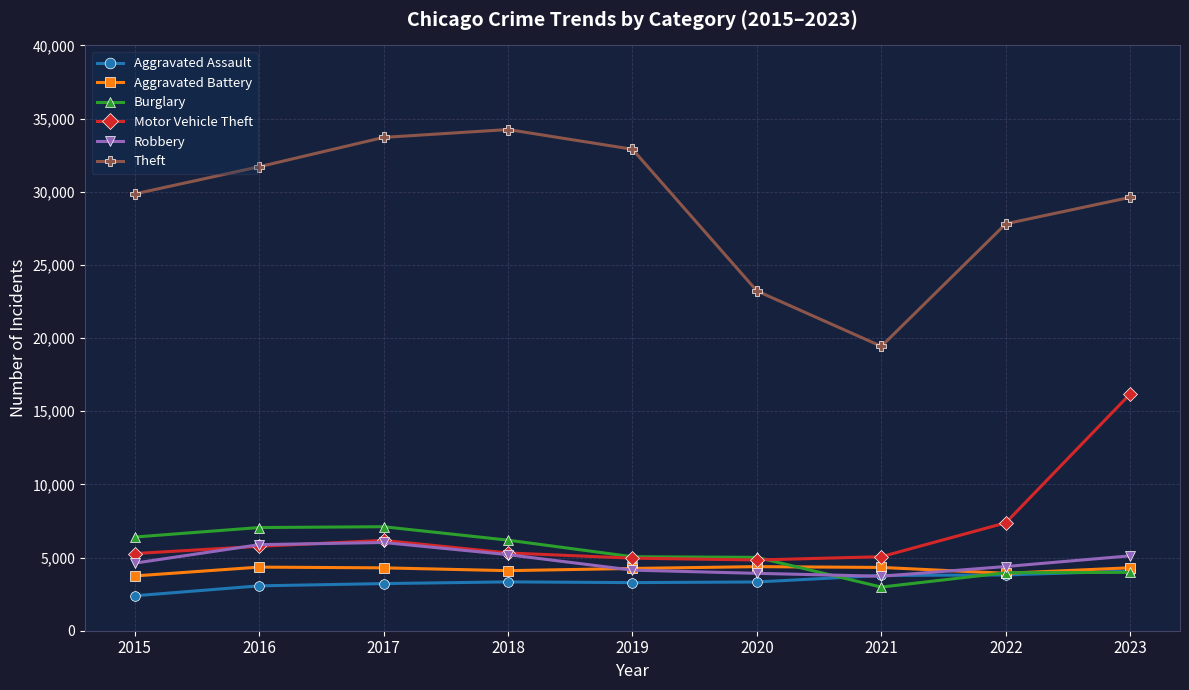

Count the number of data series in this chart.

6